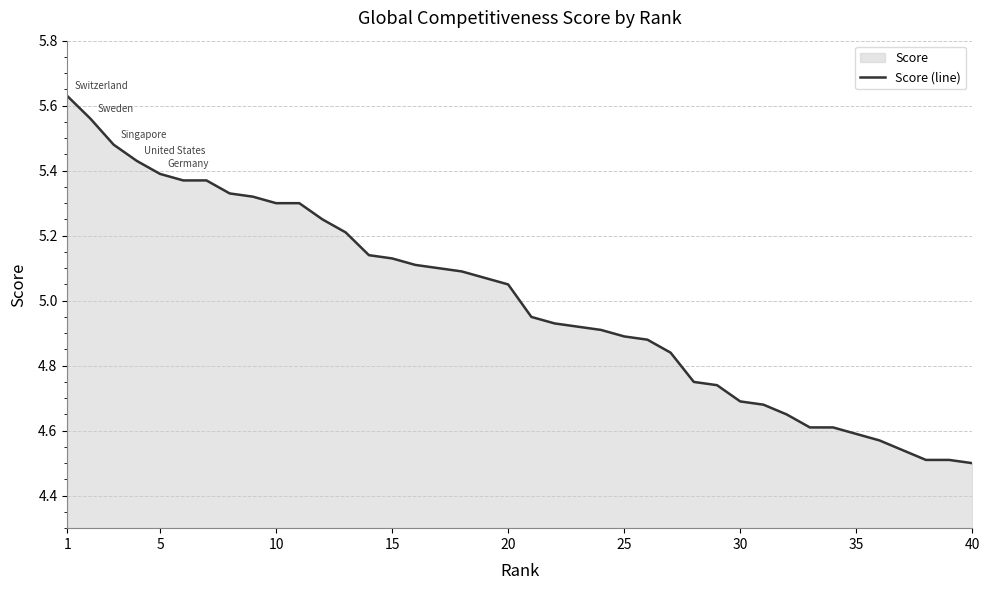

The chart shows a value of 1.4 at 10. True or false?

False